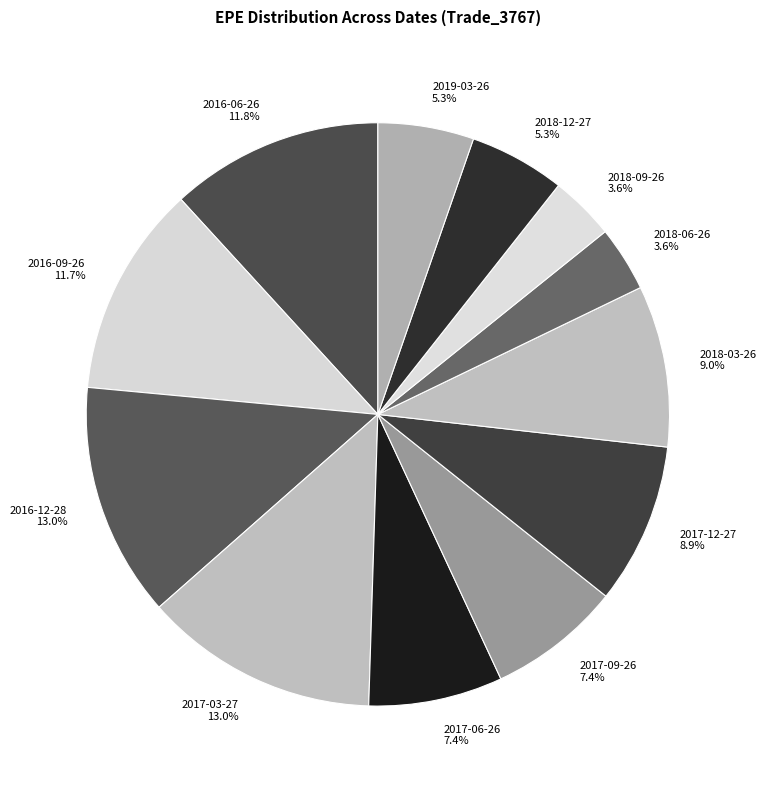

Which has a higher value, 2017-03-27 or 2018-09-26?

2017-03-27